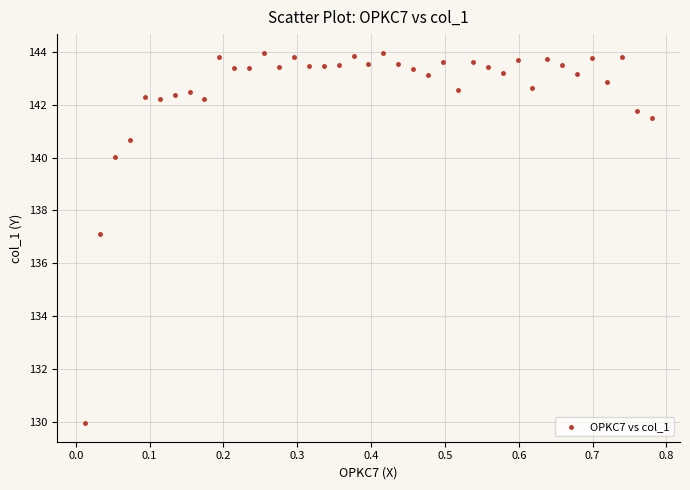

What Y value in the scatter plot is closest to 136?

137.1